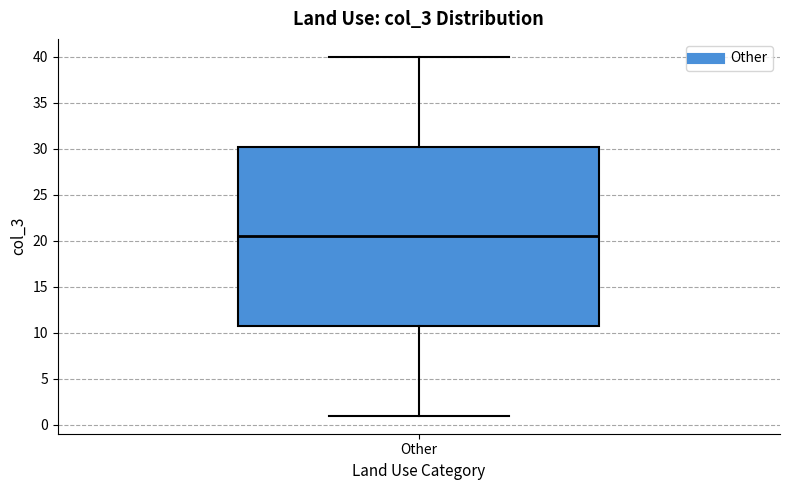

Read this box plot against the y-axis: the position of the median line, the range covered by the box, and the ends of both whiskers. The values are not printed on the chart, so give them approximately, as read against the axis.

median 20.5, box 11.0 to 30.5, whiskers 1.0 to 40.0